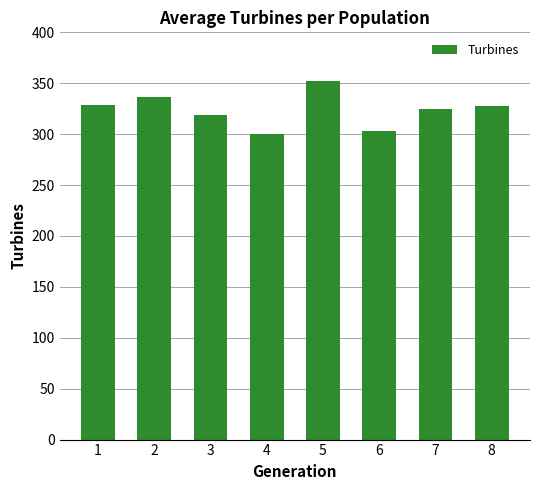

The value at 1 is 329. True or false?

True